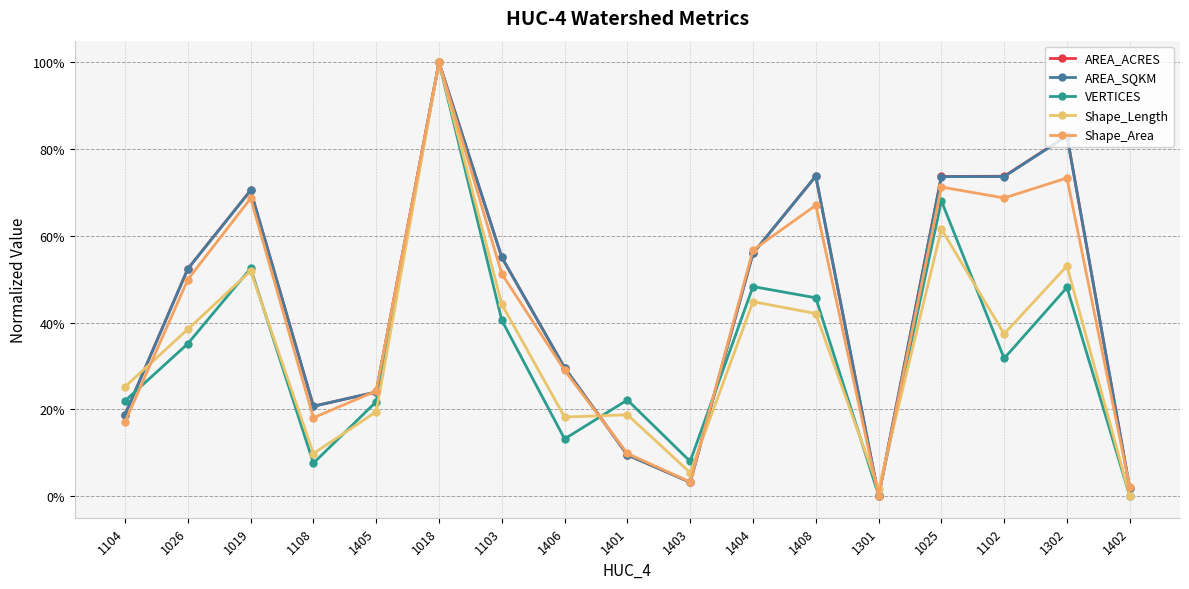

Is this an area chart (filled region under the line)?

No